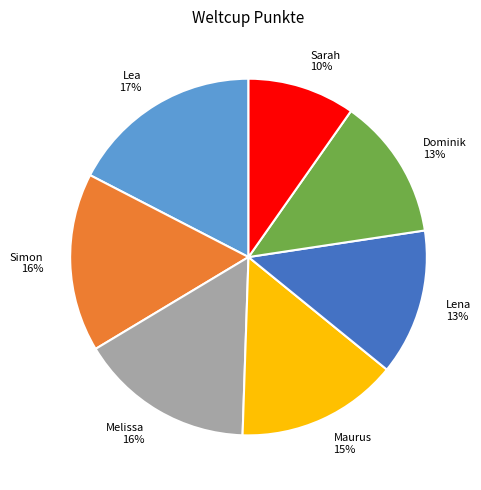

To the nearest percent, what is the average slice percentage?

14%